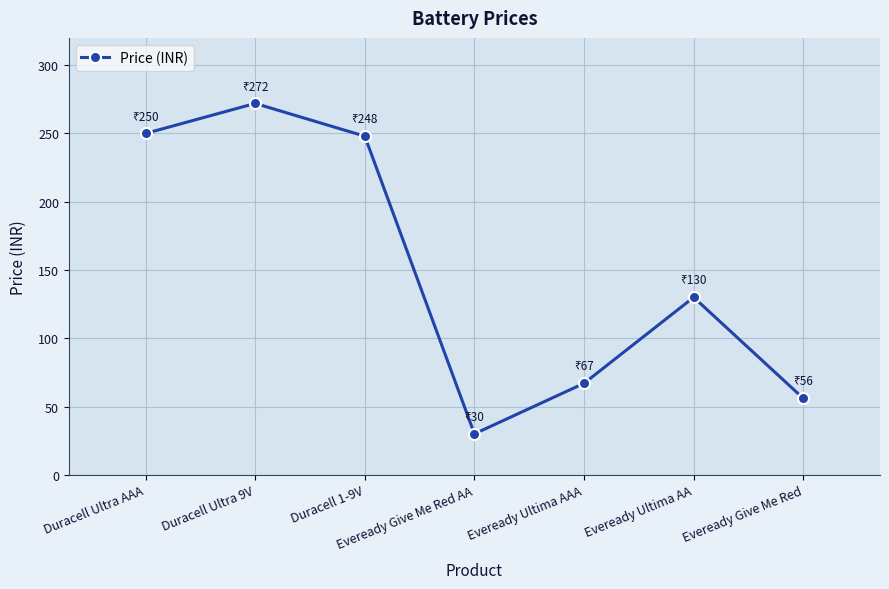

Approximately how many times larger is the value at Duracell Ultra 9V compared to Eveready Give Me Red AA?

9.1